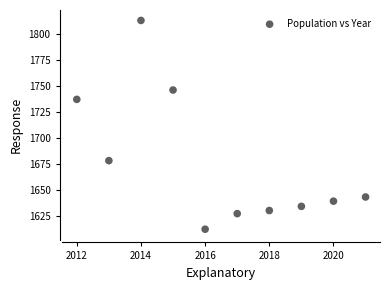

What Y value in the scatter plot is closest to 1712?

1737